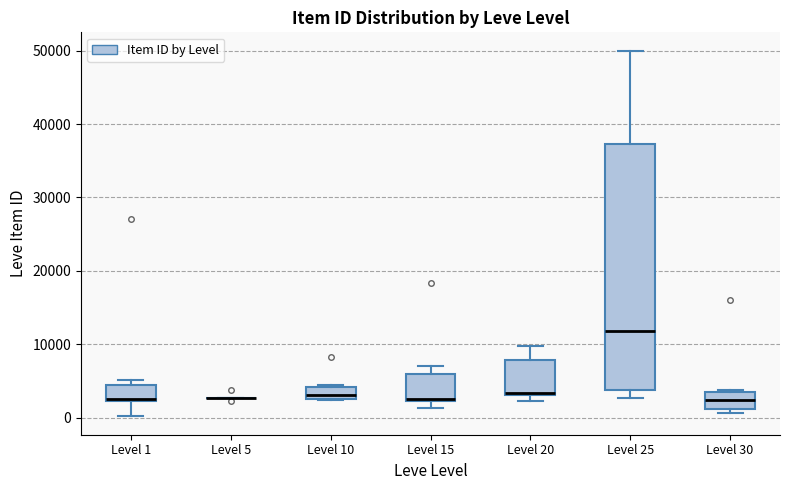

Reading left to right, transcribe this box plot: for each box, give where its median line is, the range the box spans, and where its two whiskers end, as read against the y-axis. The values are not printed on the chart, so give them approximately, as read against the axis.

Level 1: median 3000, box 2000 to 4000, whiskers 0 to 5000
Level 5: box collapsed to a line at 3000, whiskers 3000 to 3000
Level 10: median 3000, box 2000 to 4000, whiskers 2000 to 4000
Level 15: median 3000, box 2000 to 6000, whiskers 1000 to 7000
Level 20: median 3000 (just above the box's lower edge), box 3000 to 8000, whiskers 2000 to 10000
Level 25: median 12000, box 4000 to 37000, whiskers 3000 to 50000
Level 30: median 2000, box 1000 to 4000, whiskers 1000 (just below the box's lower edge) to 4000 (just above the box's upper edge)